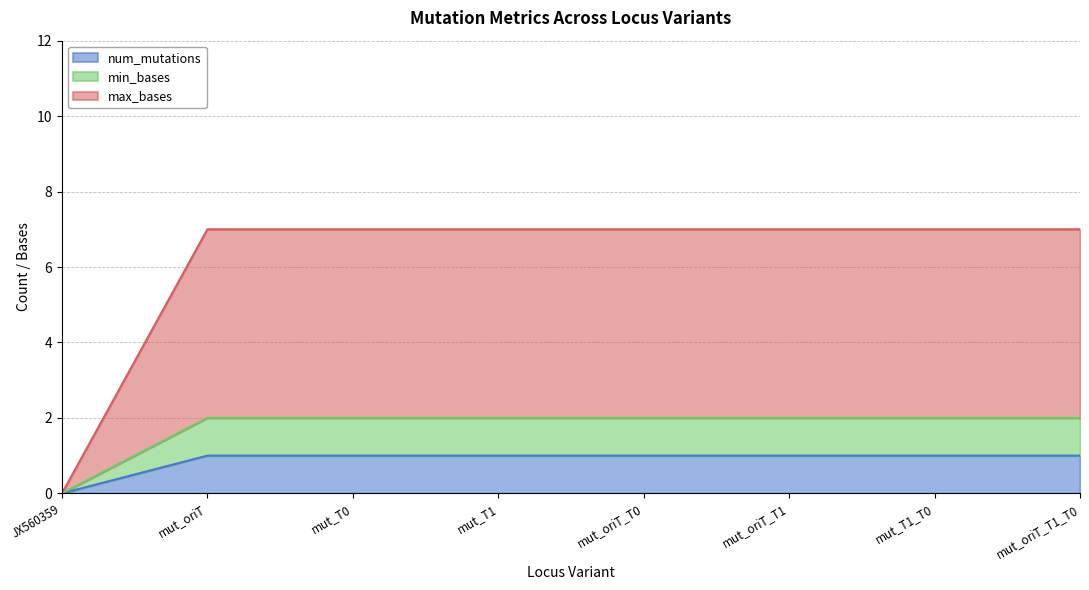

What is the average value of the num_mutations series?

1